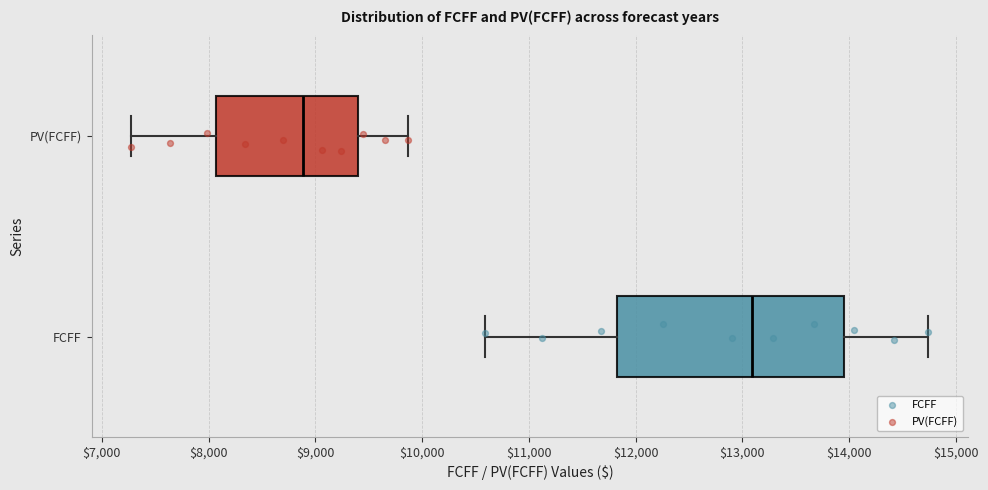

Reading bottom to top, transcribe this box plot: for each box, give where its median line is, the range the box spans, and where its two whiskers end, as read against the x-axis. The values are not printed on the chart, so give them approximately, as read against the axis.

FCFF: median 13100, box 11800 to 14000, whiskers 10600 to 14700
PV(FCFF): median 8900, box 8100 to 9400, whiskers 7300 to 9900